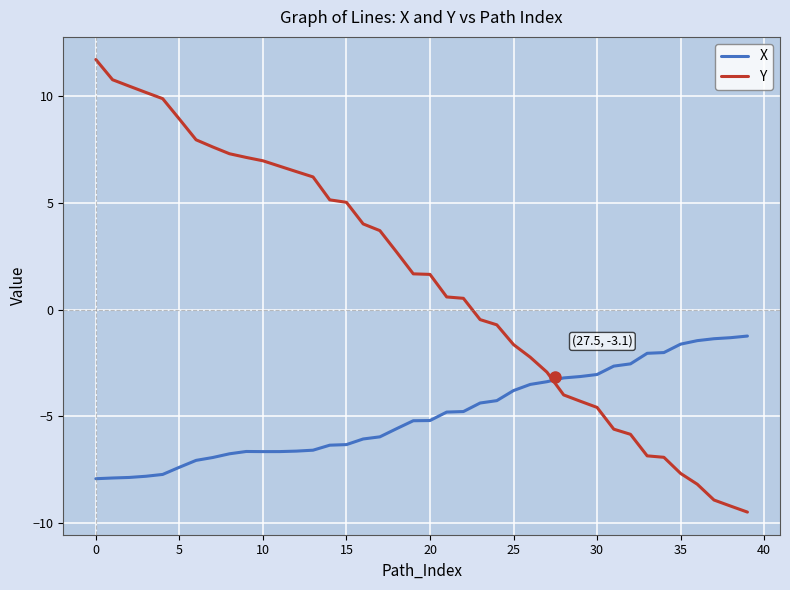

Which series has the largest total across all categories?

Y